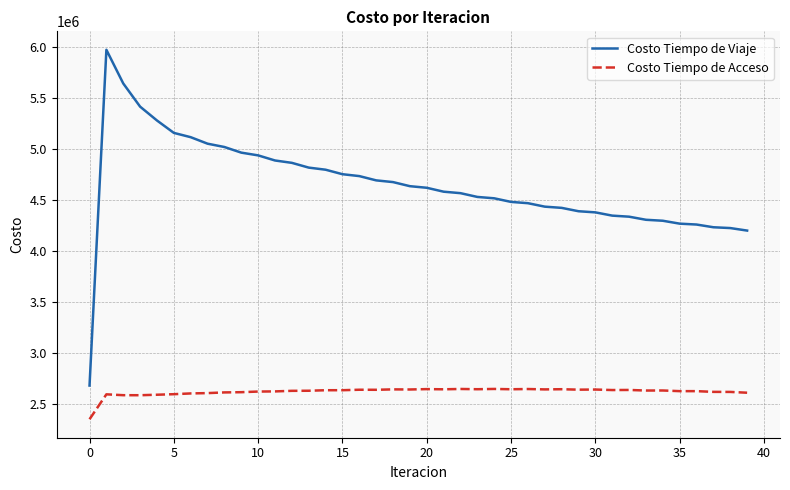

What is the greatest value displayed?

5968650.3